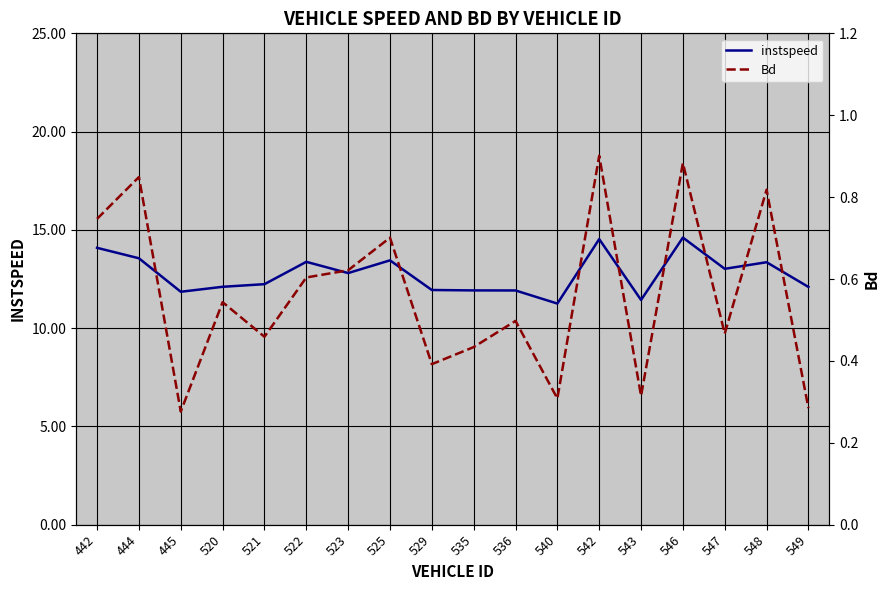

Reading left to right, extract all data points from this chart.

instspeed: 14.1	13.6	11.9	12.1	12.2	13.4	12.8	13.4	11.9	11.9	11.9	11.3	14.5	11.4	14.6	13.0	13.4	12.1
Bd: 0.7	0.8	0.3	0.5	0.5	0.6	0.6	0.7	0.4	0.4	0.5	0.3	0.9	0.3	0.9	0.5	0.8	0.3